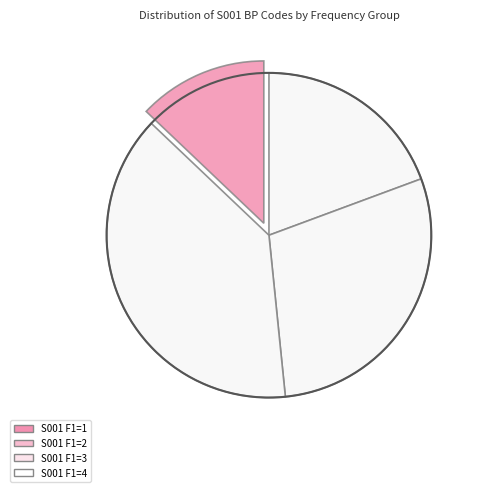

Count the number of slices in the pie.

4